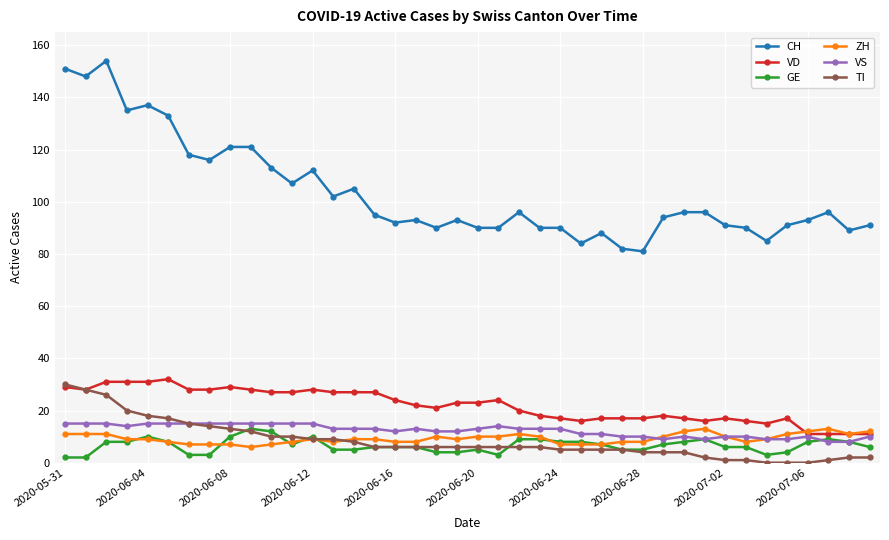

True or false: VD has more than 0 points higher than both neighbors.

True